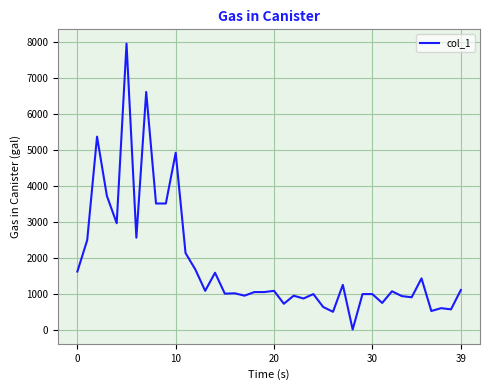

What is the greatest value displayed?

7963